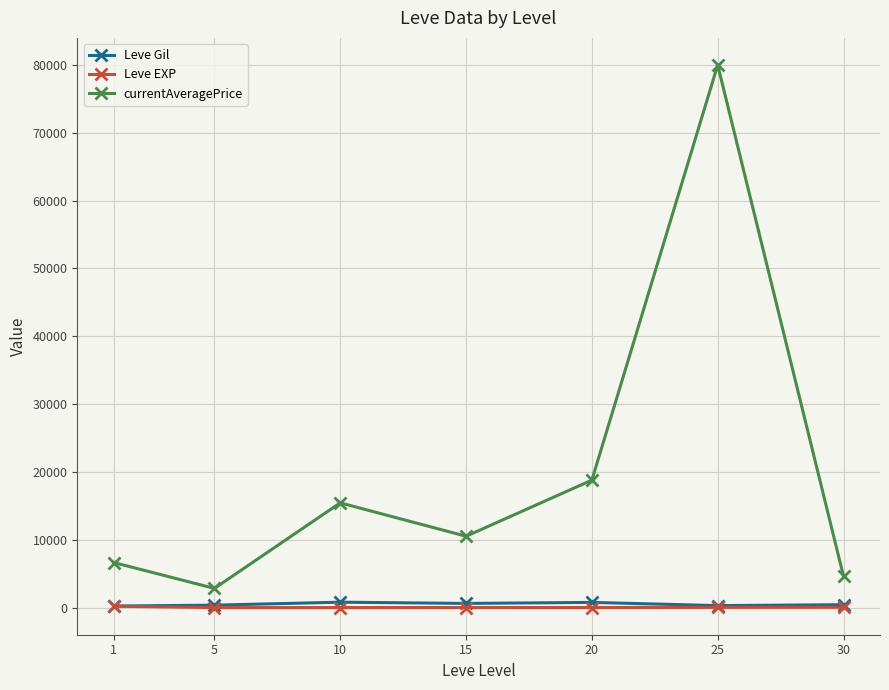

At which category is the sum across all series the highest?

25